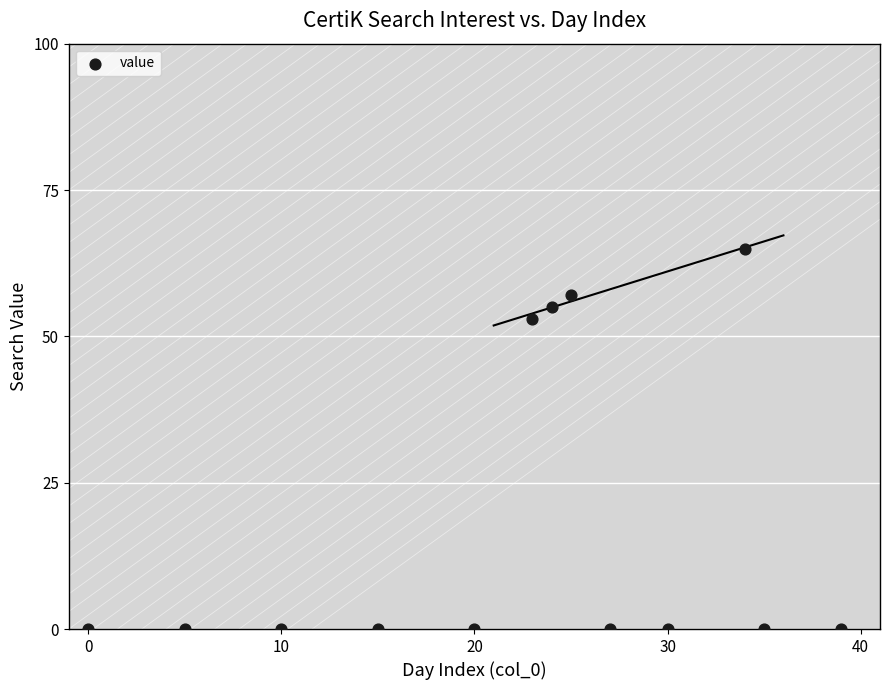

What Y value in the scatter plot is closest to 32?

53